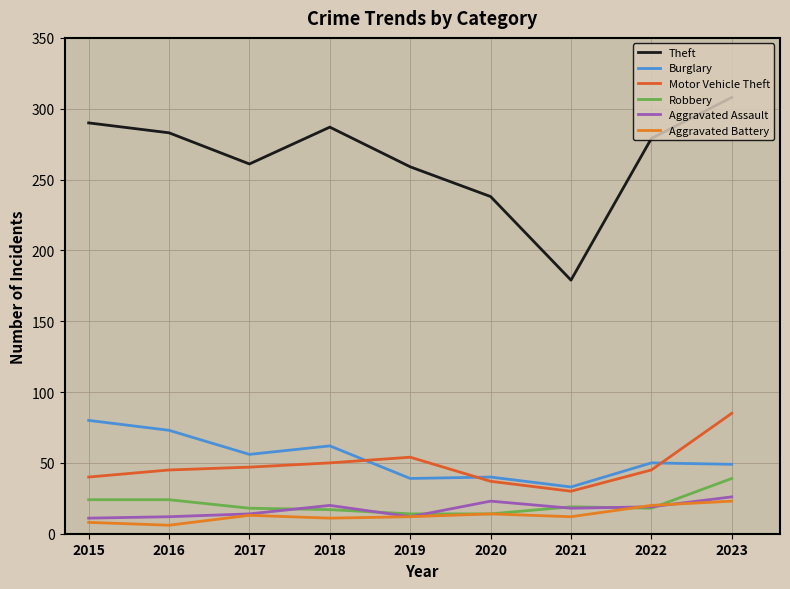

Which series has the widest spread of values?

Theft